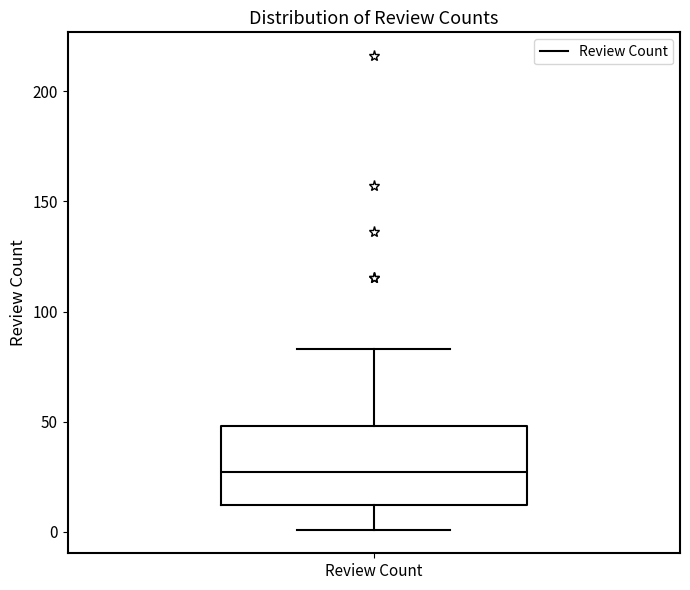

Transcribe this box plot: give where the median line is, the range the box spans, and where the two whiskers end, as read against the y-axis. The values are not printed on the chart, so give them approximately, as read against the axis.

median 25, box 10 to 50, whiskers 0 to 85